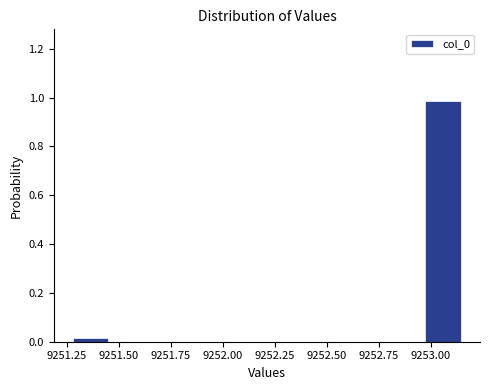

Around what value on the x-axis is the tallest bar? Give the approximate position of its centre, as read against the axis.

9253.05